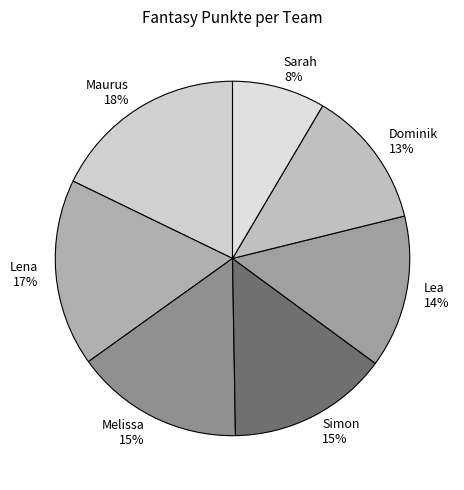

To the nearest percent, what is the combined percentage of Sarah and Simon?

23%